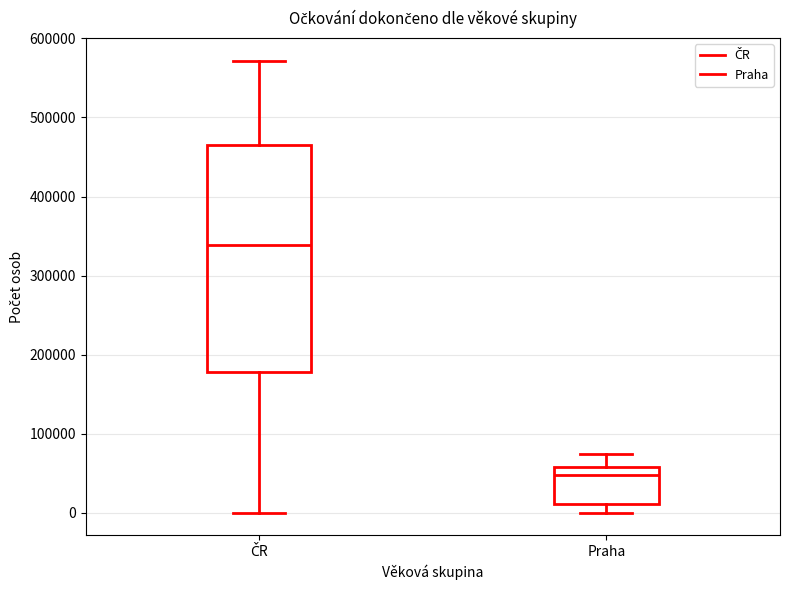

Which box has the highest median line?

ČR